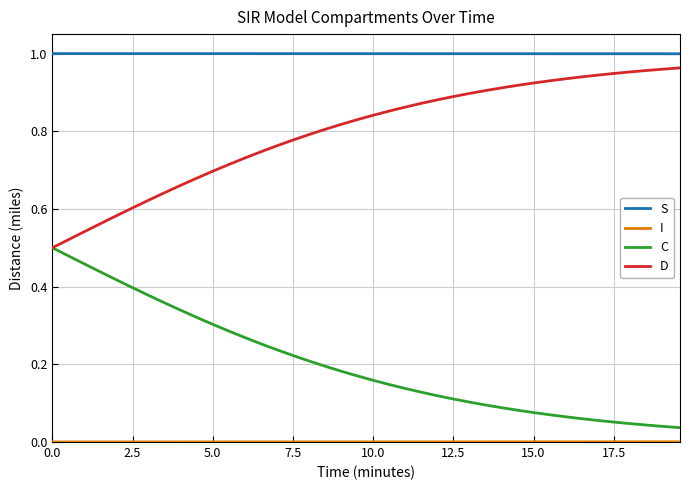

True or false: C and S intersect in this chart.

False